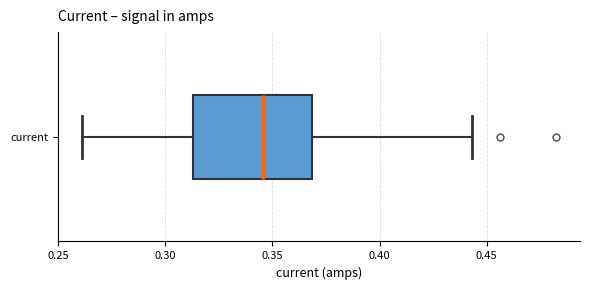

Read this box plot against the x-axis: the position of the median line, the range covered by the box, and the ends of both whiskers. The values are not printed on the chart, so give them approximately, as read against the axis.

median 0.345, box 0.315 to 0.370, whiskers 0.260 to 0.445